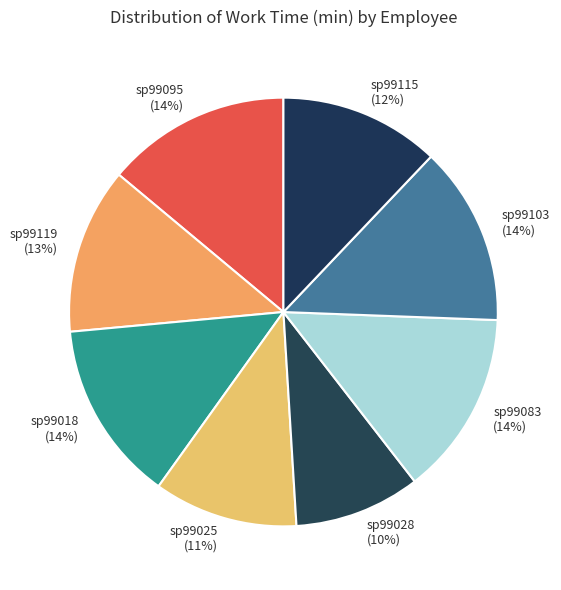

To the nearest percent, what percentage of the pie is sp99095?

14%